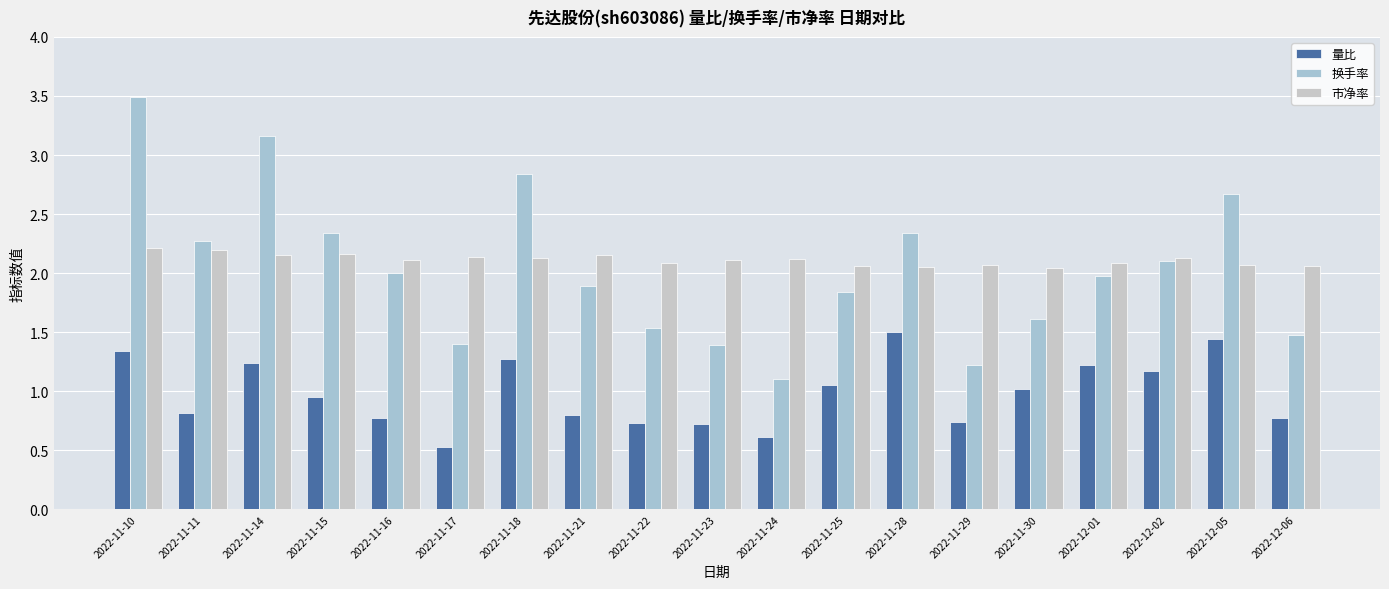

What is the difference between the 量比 values at 2022-11-24 and 2022-12-01?

0.6